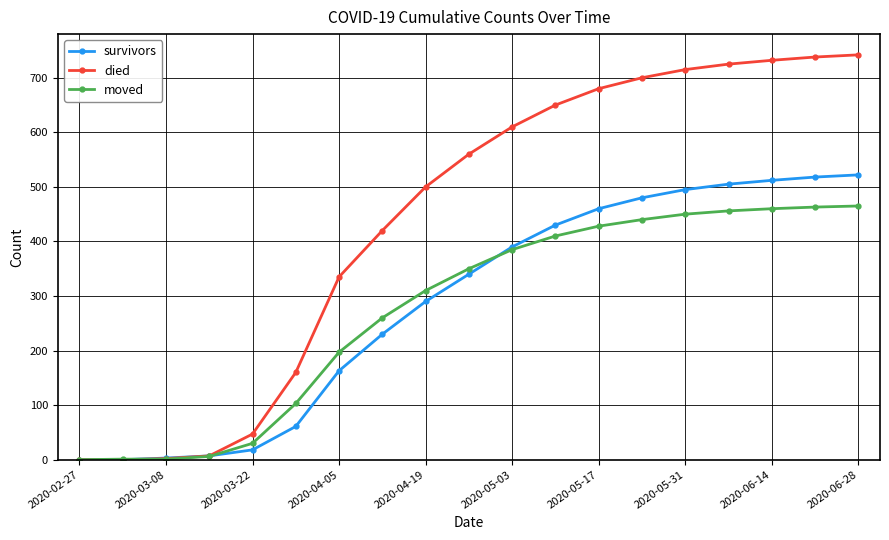

How many lines are shown in the chart?

3